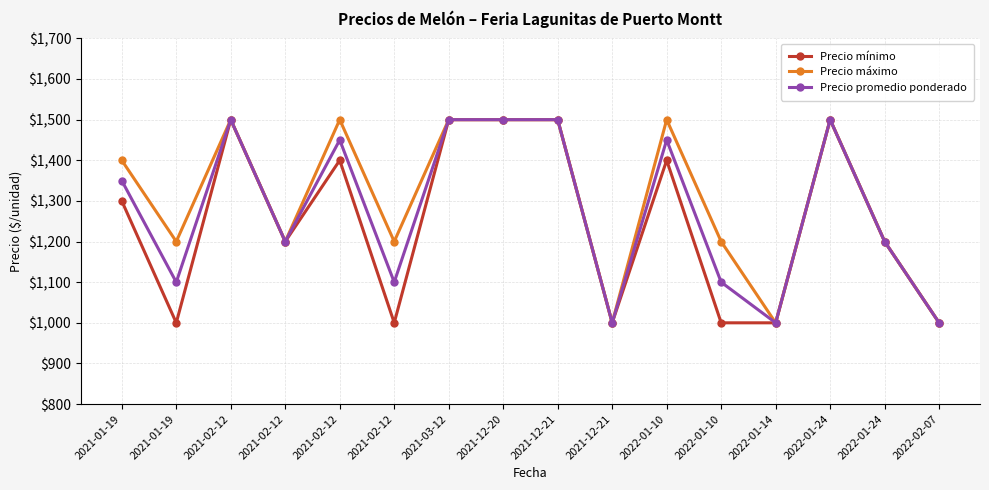

Reading left to right, extract all data points from this chart.

Precio mínimo: 1300	1000	1500	1200	1400	1000	1500	1500	1500	1000	1400	1000	1000	1500	1200	1000
Precio máximo: 1400	1200	1500	1200	1500	1200	1500	1500	1500	1000	1500	1200	1000	1500	1200	1000
Precio promedio ponderado: 1350	1100	1500	1200	1450	1100	1500	1500	1500	1000	1450	1100	1000	1500	1200	1000